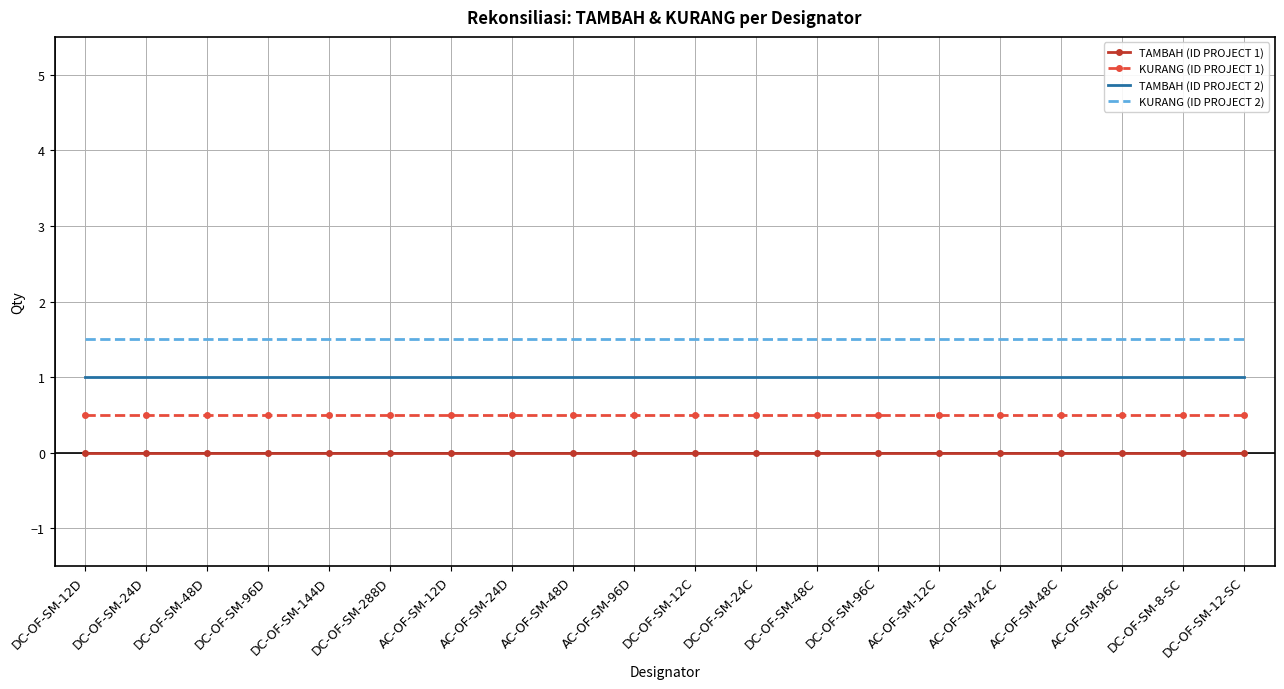

Is it true that KURANG (ID PROJECT 1) equals 0.5 at AC-OF-SM-48D?

True